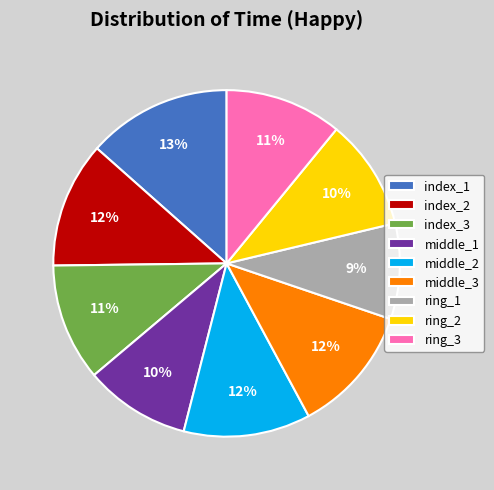

True or false: ring_3 accounts for 25% of the total.

False